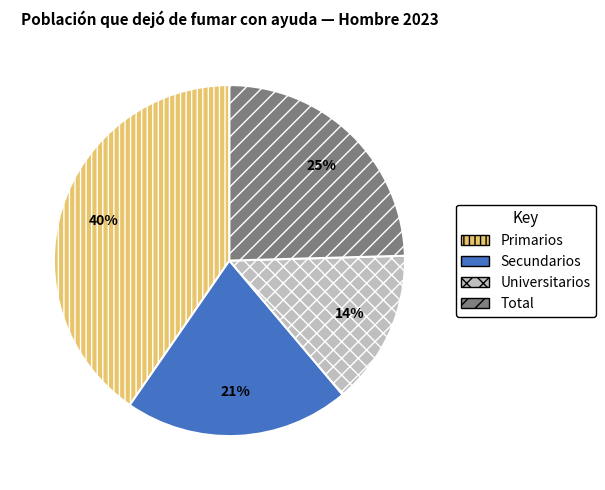

What is the largest slice in the pie chart?

Primarios